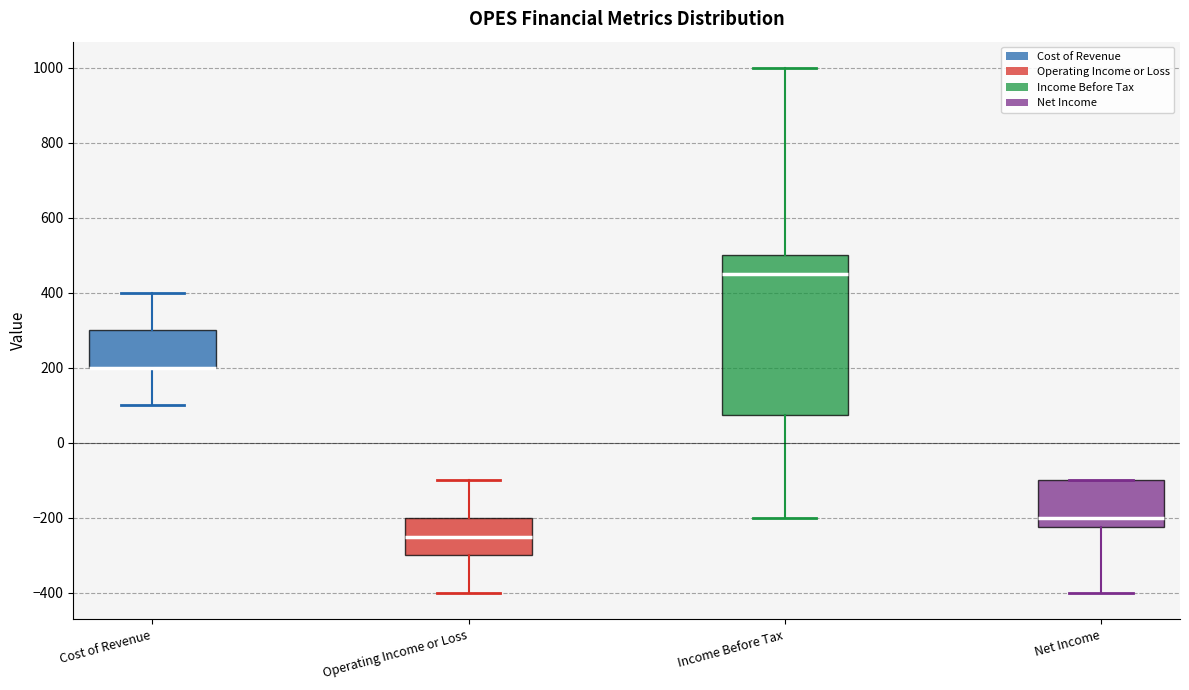

Where is the upper edge of the box for Net Income on the y-axis? The values are not printed on the chart, so give them approximately, as read against the axis.

-100